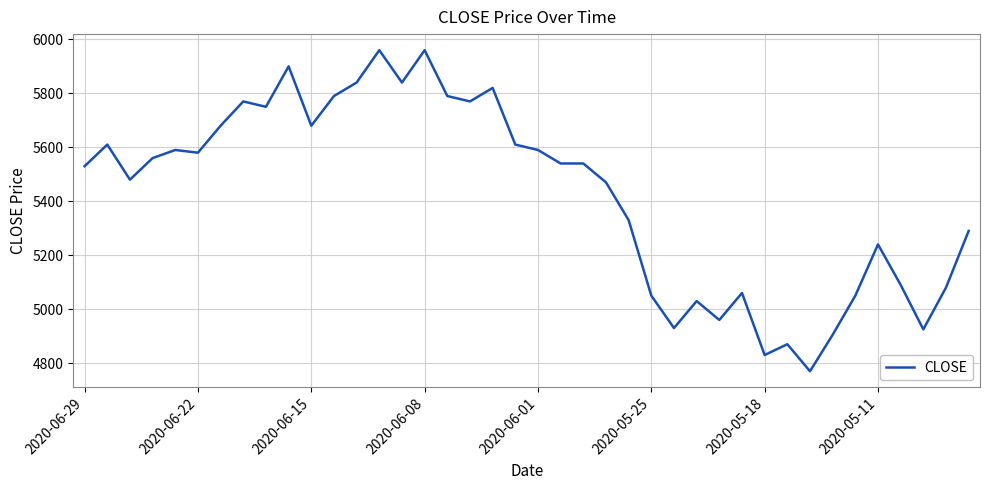

What is the difference between the maximum and minimum values?

1190